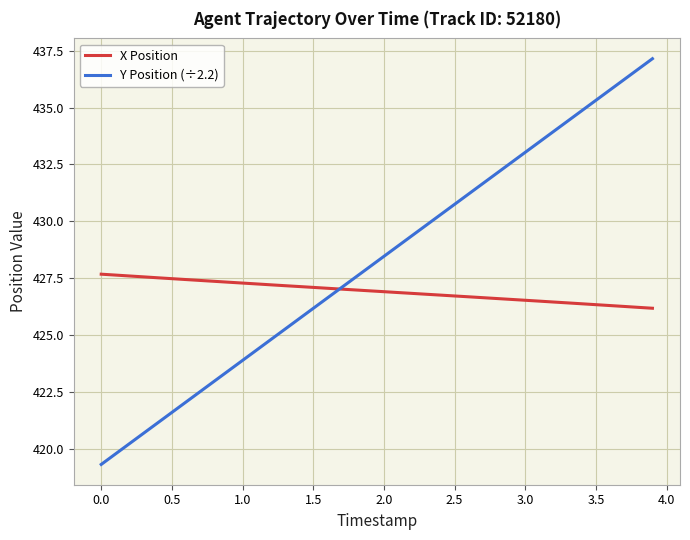

What is the maximum value for X Position?

427.7